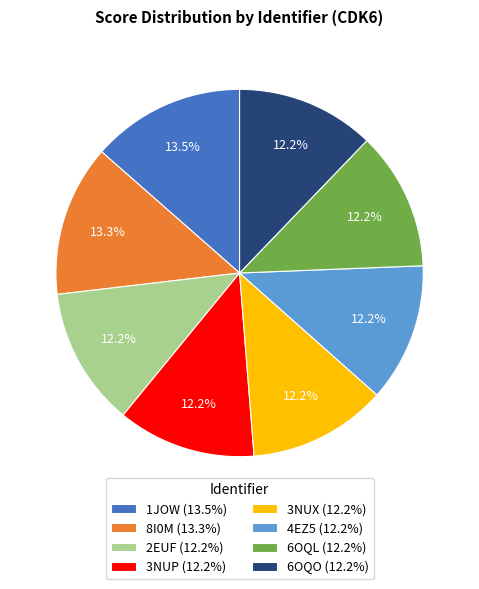

How much of the chart is everything except 8I0M?

86.7%